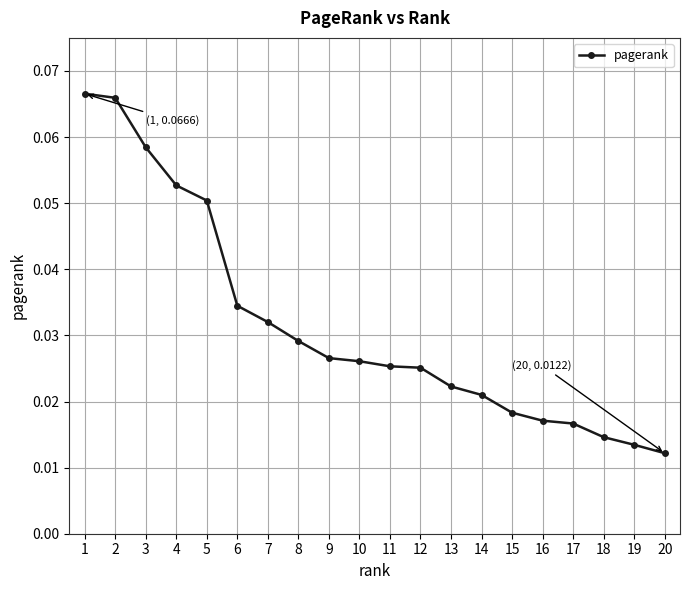

Between 6 and 10, which is larger?

6